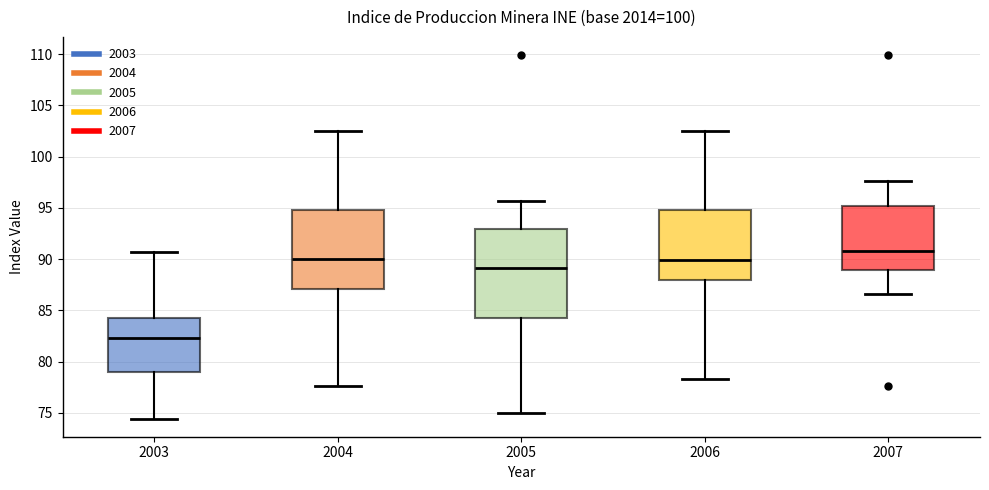

Where is the lower edge of the box at x = 2007 on the y-axis? The values are not printed on the chart, so give them approximately, as read against the axis.

89.0